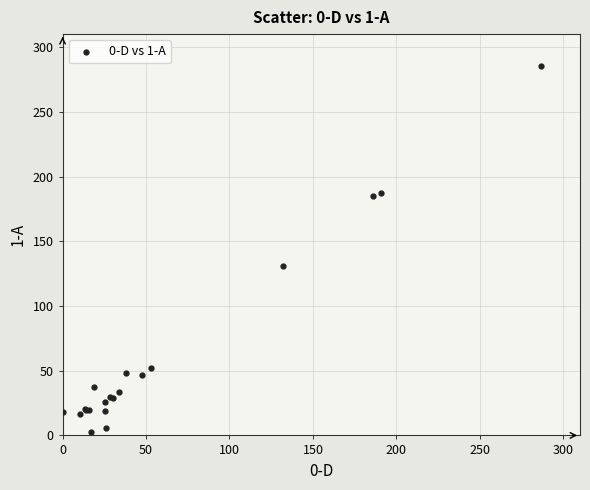

What Y value in the scatter plot is closest to 143?

131.1